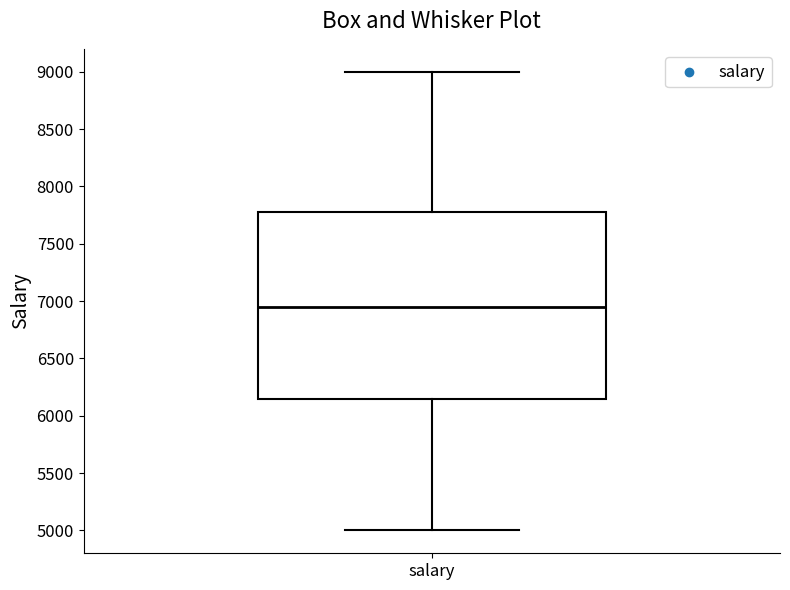

Read this box plot against the y-axis: the position of the median line, the range covered by the box, and the ends of both whiskers. The values are not printed on the chart, so give them approximately, as read against the axis.

median 6950, box 6150 to 7800, whiskers 5000 to 9000